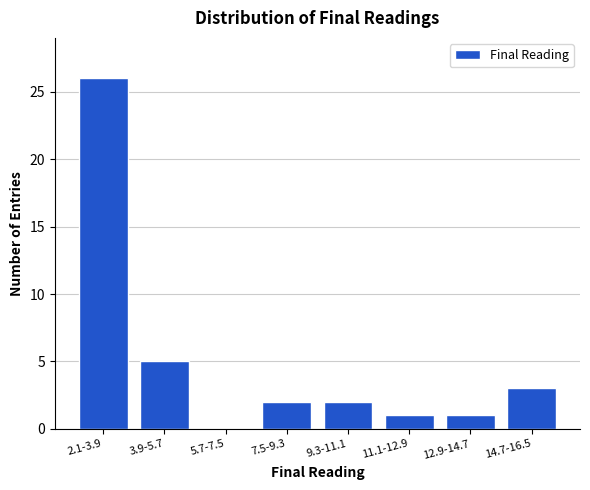

Reading left to right, extract all data points from this chart.

2.1-3.9=26	3.9-5.7=5	5.7-7.5=0	7.5-9.3=2	9.3-11.1=2	11.1-12.9=1	12.9-14.7=1	14.7-16.5=3